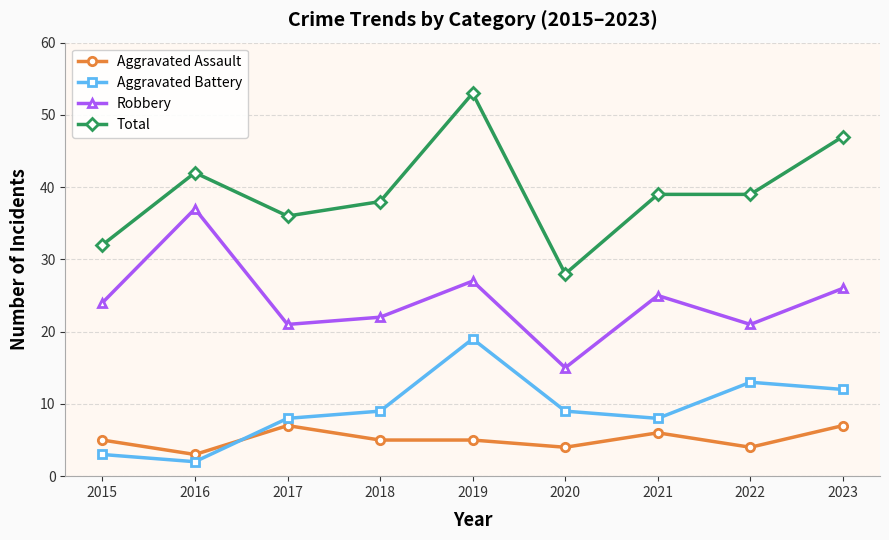

How many lines are shown in the chart?

4